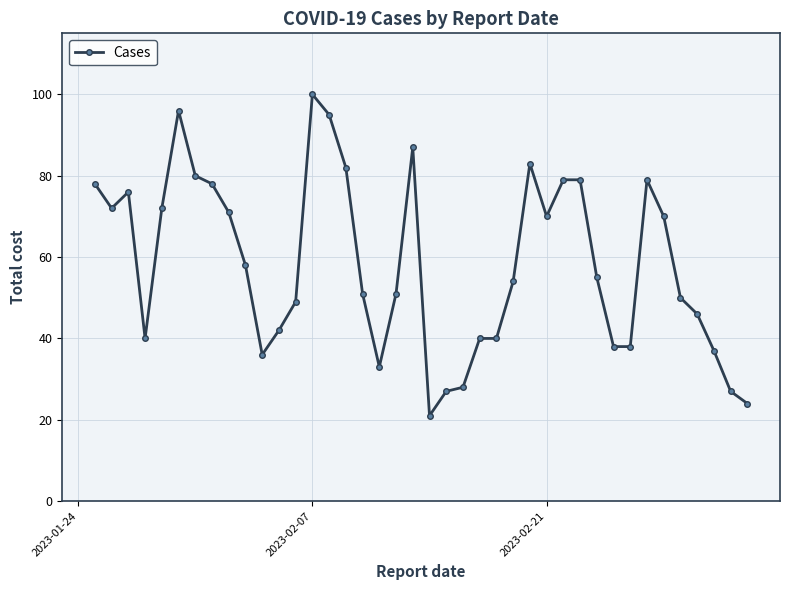

Reading left to right, transcribe all the data shown in this chart.

78	72	76	40	72	96	80	78	71	58	36	42	49	100	95	82	51	33	51	87	21	27	28	40	40	54	83	70	79	79	55	38	38	79	70	50	46	37	27	24